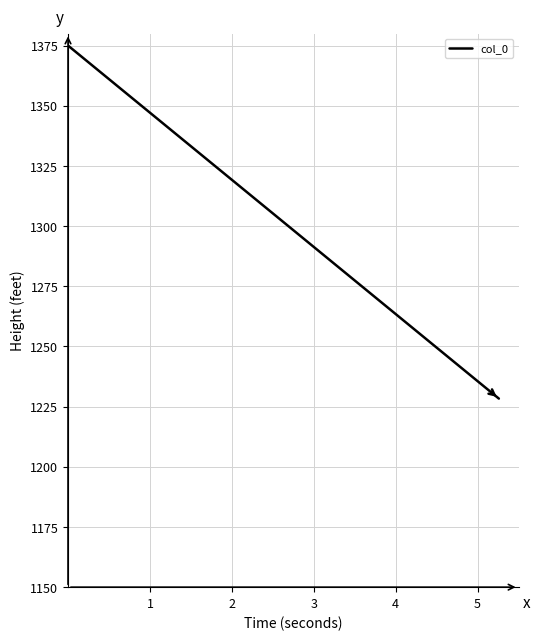

What is the greatest value displayed?

1375.0